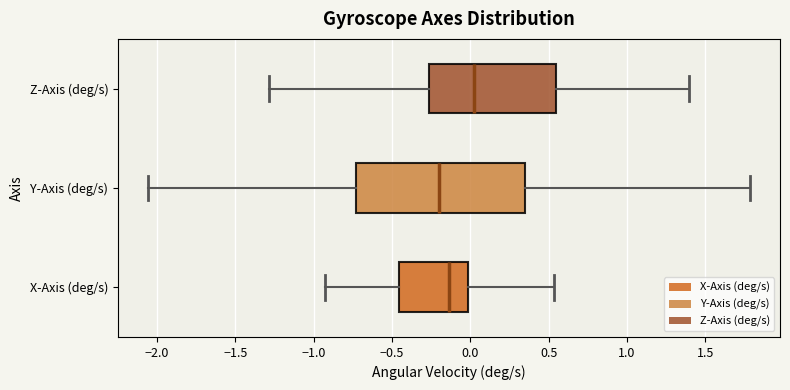

Where does the right whisker of the box for Z-Axis (deg/s) end on the x-axis? The values are not printed on the chart, so give them approximately, as read against the axis.

1.40